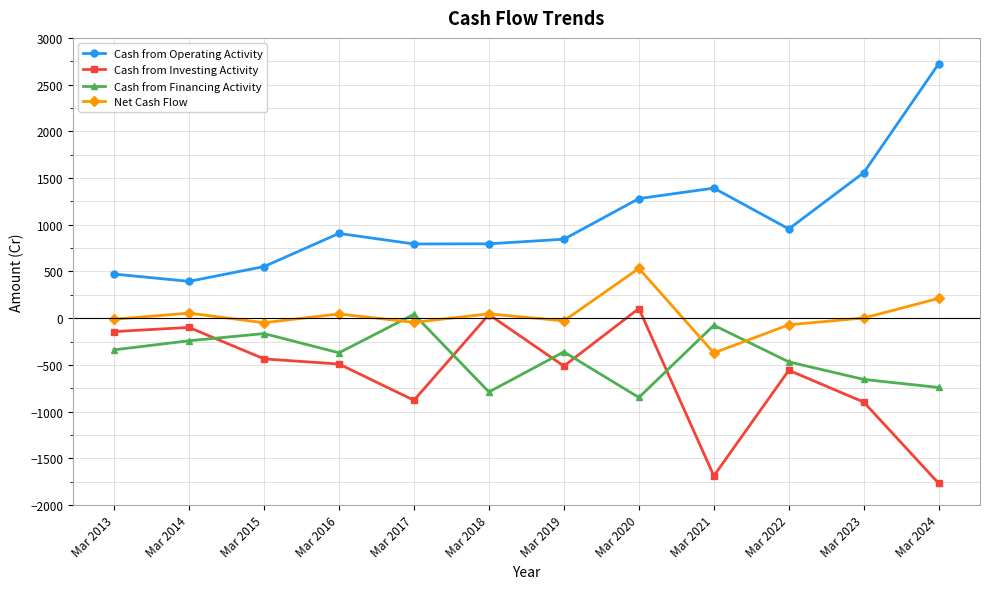

True or false: Cash from Operating Activity and Cash from Financing Activity cross at least once.

False